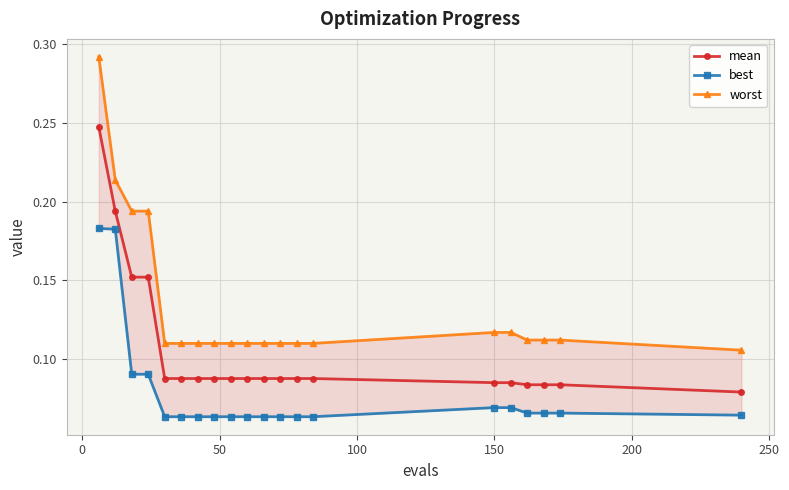

Count the mean values in the range 0 to 1.

20